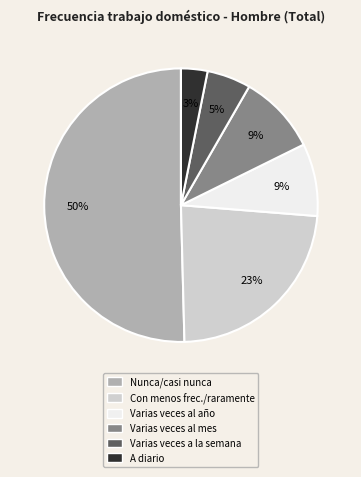

The Con menos frec./raramente slice represents 37% of the pie. True or false?

False